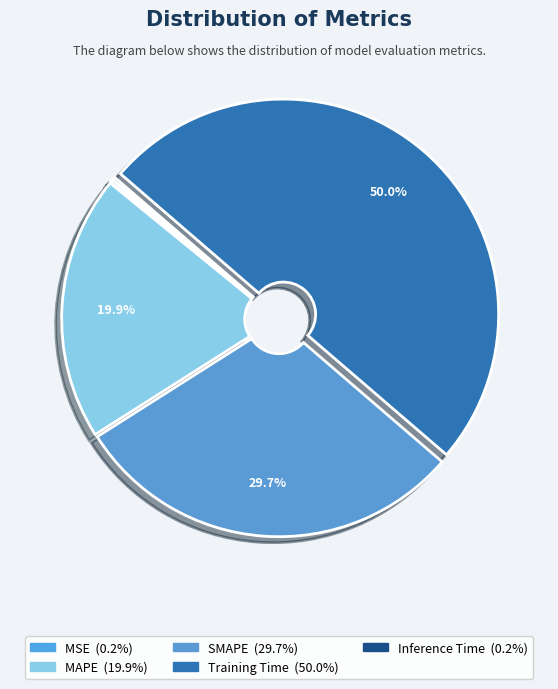

Which category has the biggest portion of the pie?

Training Time